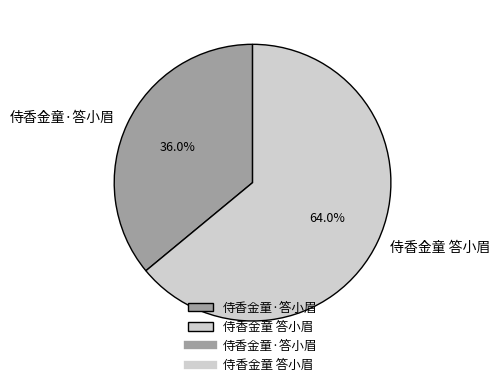

To the nearest percent, what is the average slice percentage?

50%